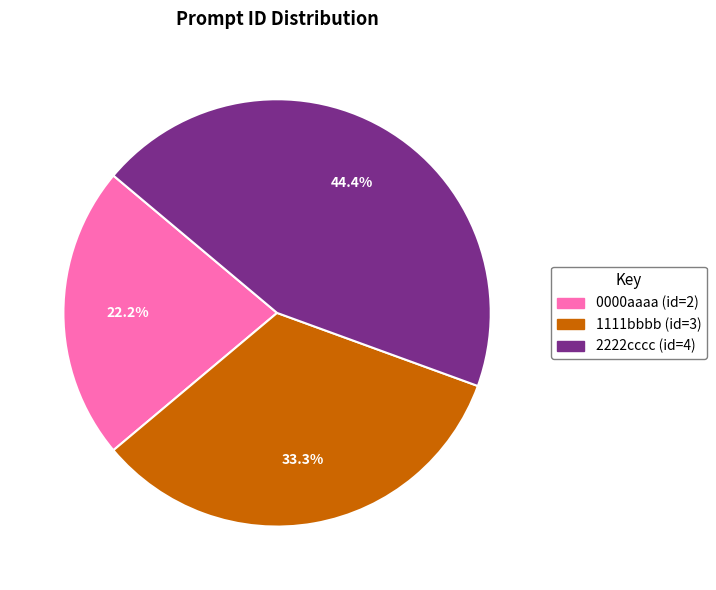

Which category has the smallest portion of the pie?

0000aaaa